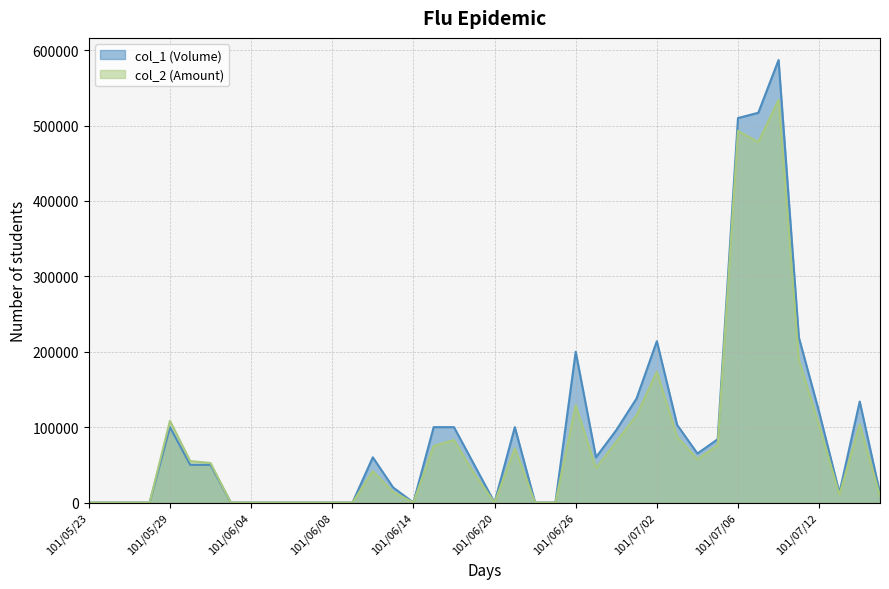

Reading left to right, extract all data points from this chart.

col_1: 0	0	0	0	100000	50000	50000	0	0	0	0	0	0	0	60000	20000	0	100000	100000	50000	0	100000	0	0	200000	60000	96000	138000	214000	103000	65000	84000	510000	517000	587000	219000	120000	13000	134000	12000
col_2: 0	0	0	0	108500	55000	52500	0	0	0	0	0	0	0	41600	14000	0	75000	83000	38200	0	72000	0	0	129200	45730	80610	115850	173380	87300	57510	76040	493080	478180	534080	189240	102250	10420	103830	8880